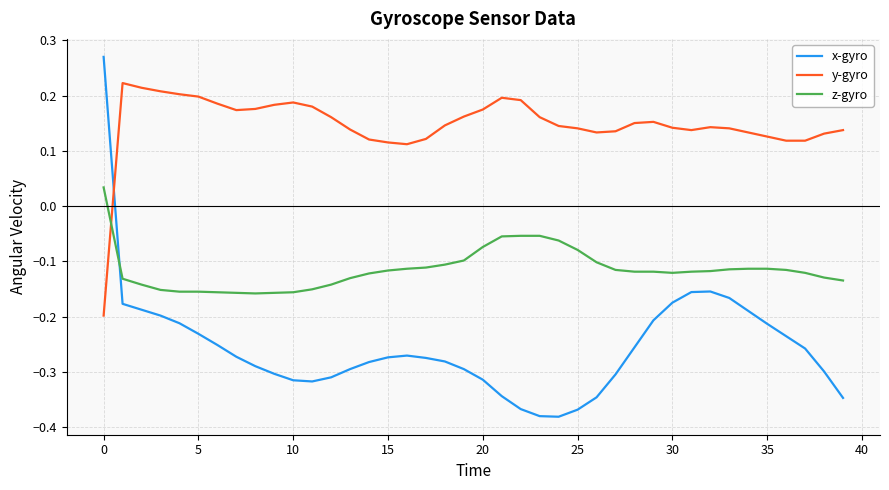

List the series in order of their peak value, lowest first.

z-gyro, y-gyro, x-gyro